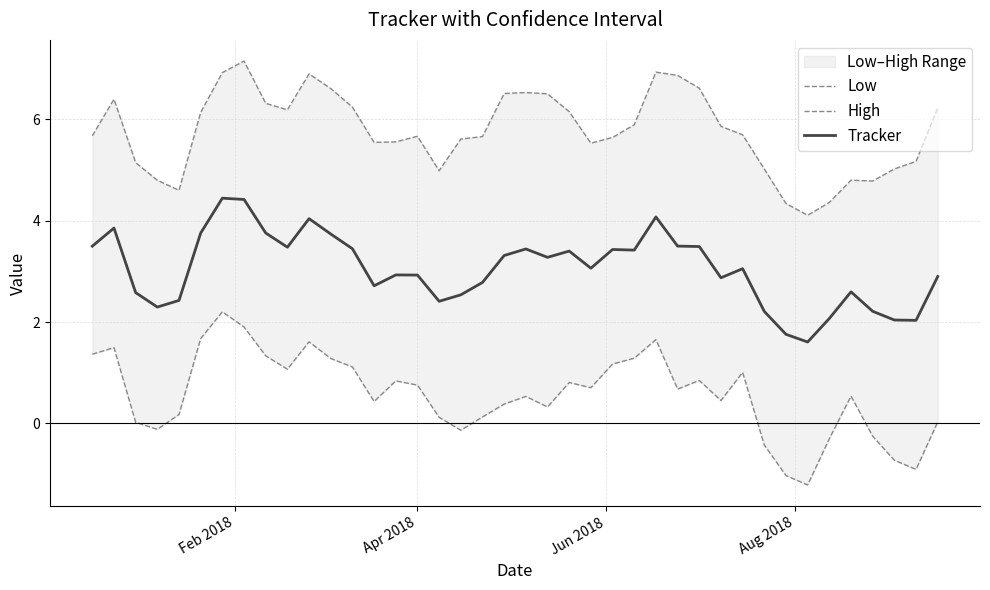

What is the sum of all High values?

230.6